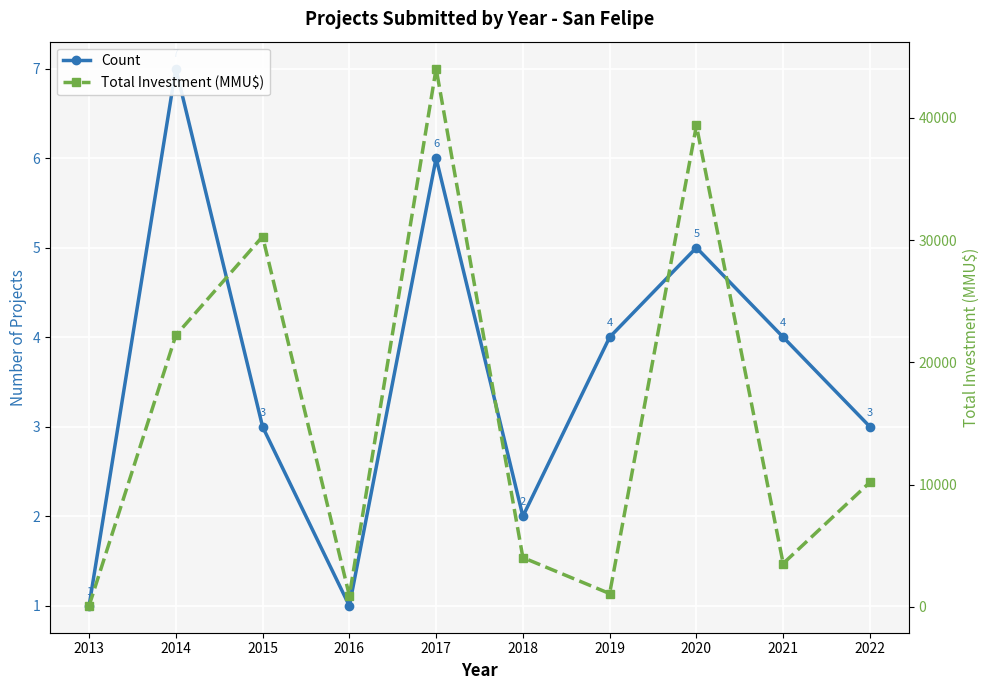

The Total Investment (MMU$) series shows 39381 at 2020. True or false?

True